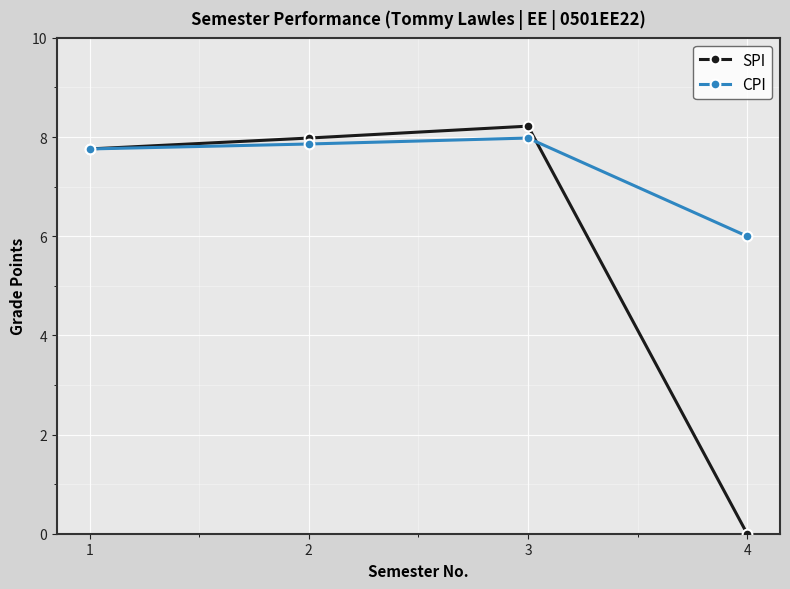

How many distinct data groups are displayed?

2